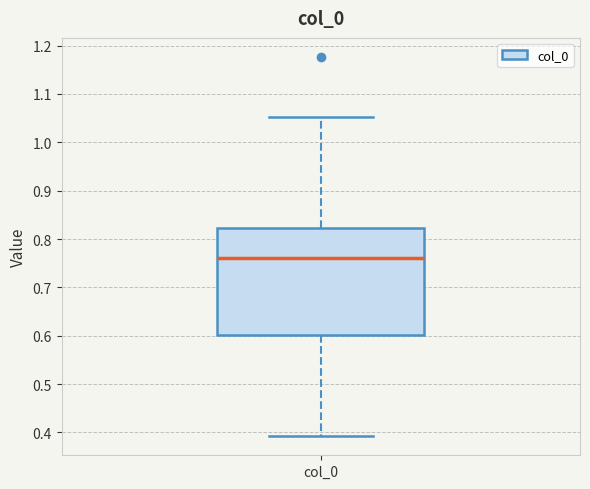

Where does the lower whisker of the box for col_0 end on the y-axis? The values are not printed on the chart, so give them approximately, as read against the axis.

0.39